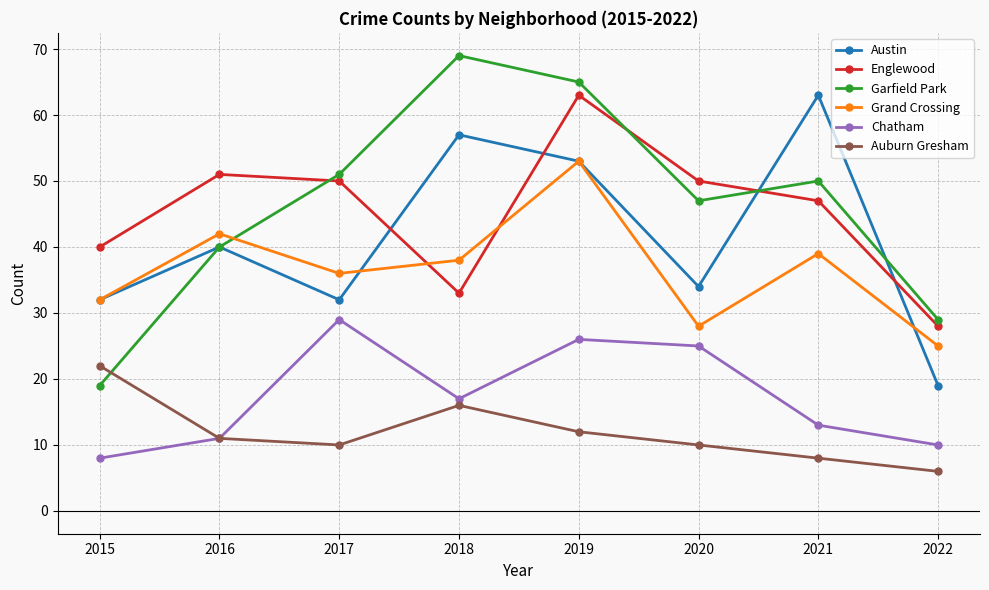

How many intersections are there between Austin and Englewood?

4